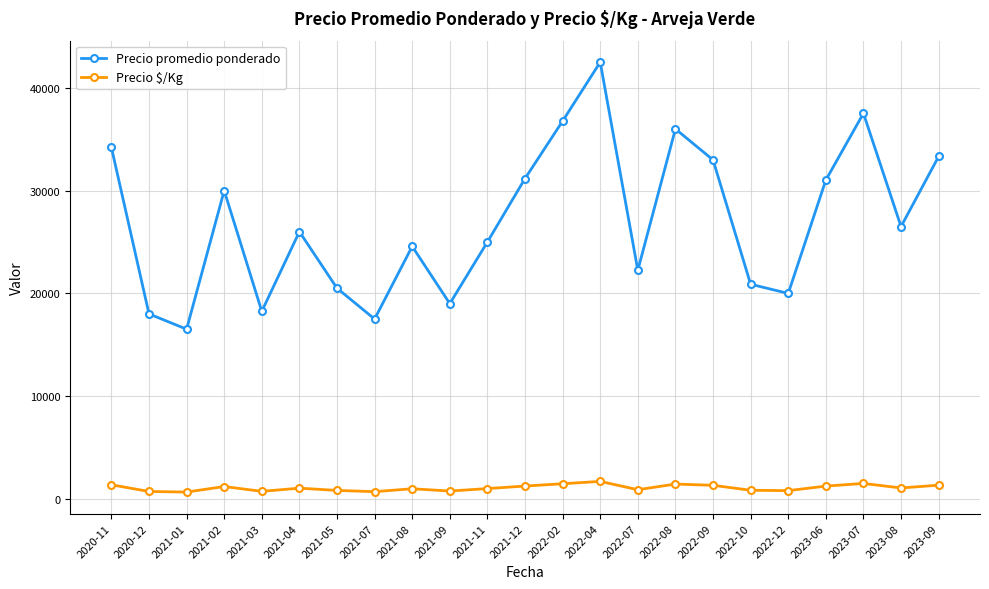

At which category does Precio promedio ponderado reach its first local valley?

2021-01